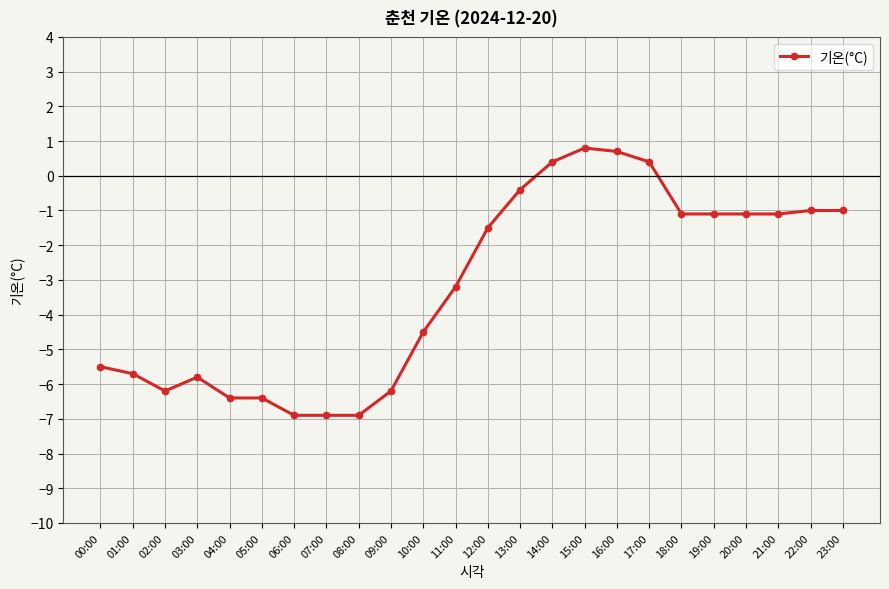

Between 04:00 and 19:00, which is larger?

19:00